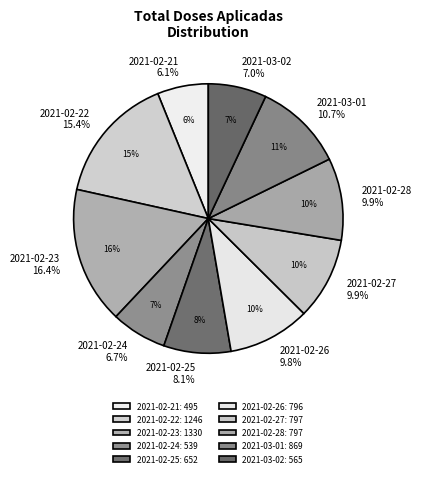

To the nearest percent, what percentage of the pie is 2021-03-01?

11%